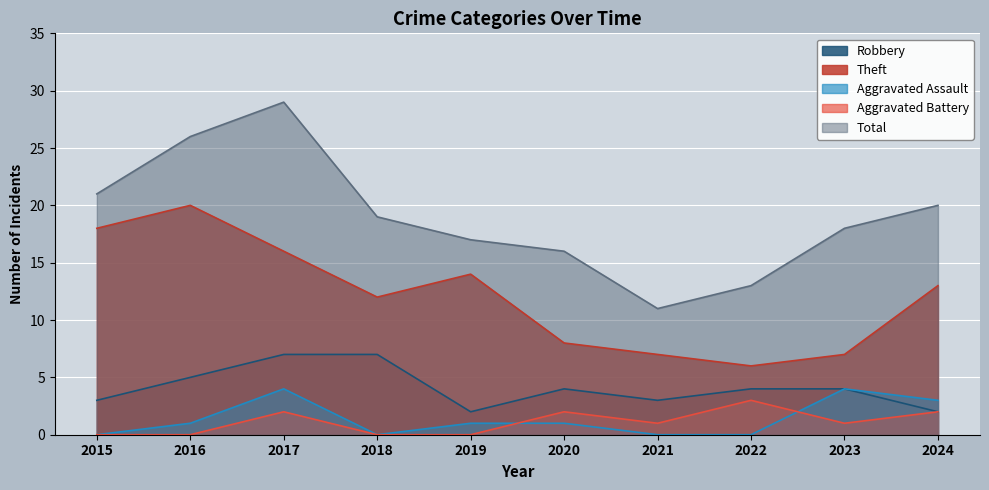

Where is Theft nearest to the value 13?

2024